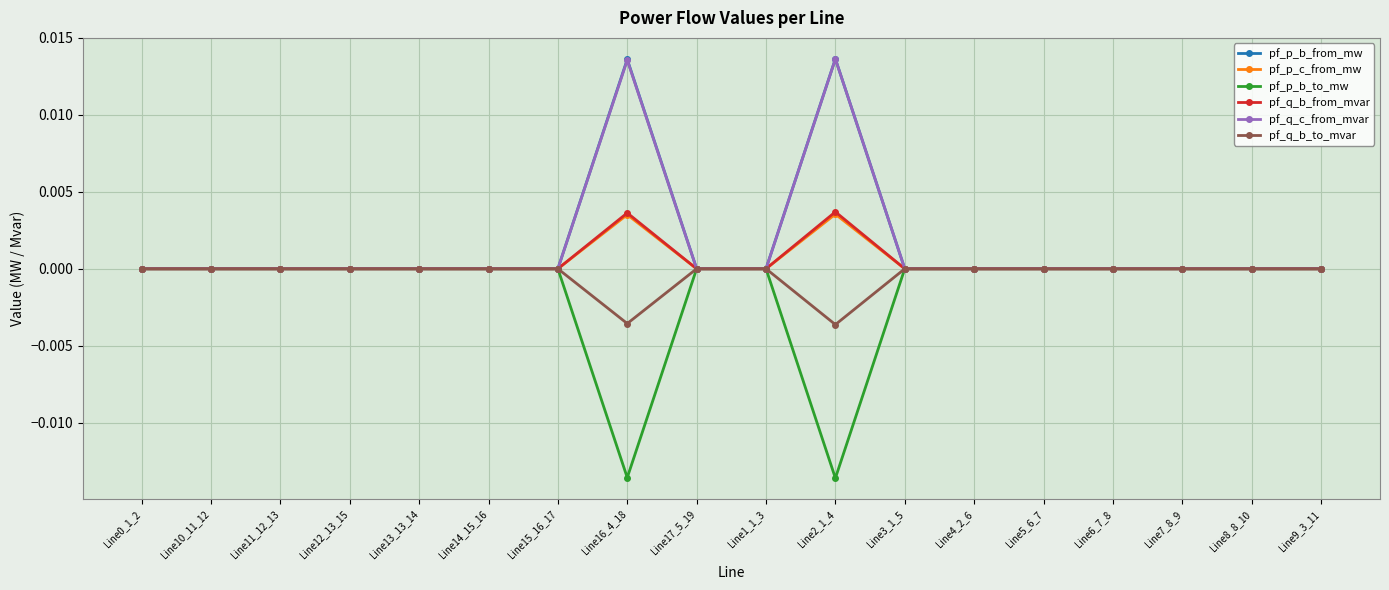

Where do pf_q_c_from_mvar and pf_q_b_from_mvar first cross each other?

Line15_16_17 and Line16_4_18